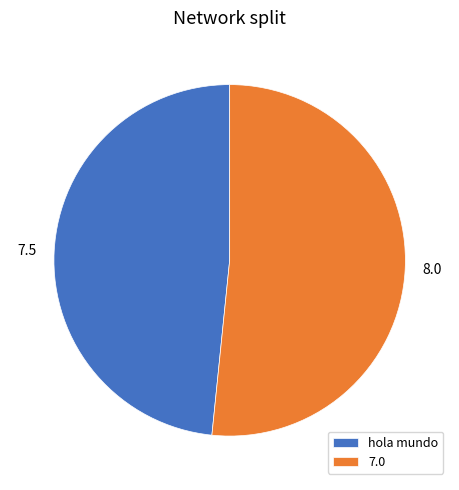

What is the smallest slice in the pie chart?

hola mundo